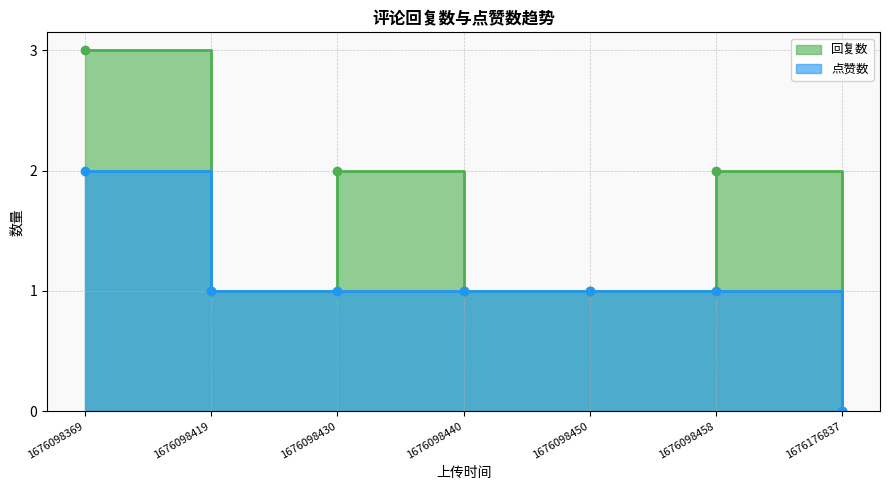

What is the difference between the maximum and minimum values in the 回复数 series?

3